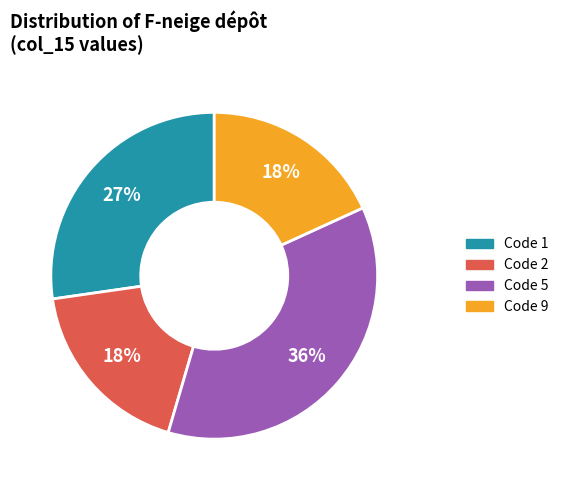

To the nearest percent, what is the difference between the largest and smallest slice percentages?

18%